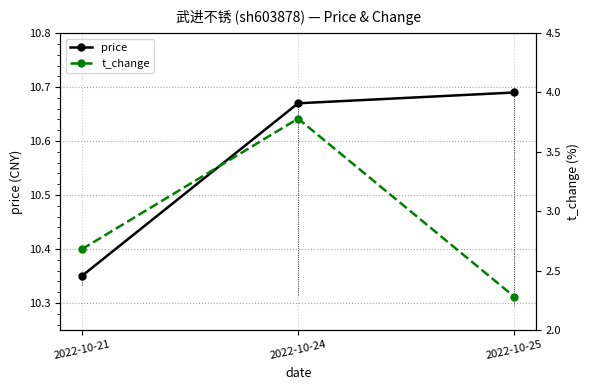

True or false: t_change has a value of 3.8 at 2022-10-24.

True